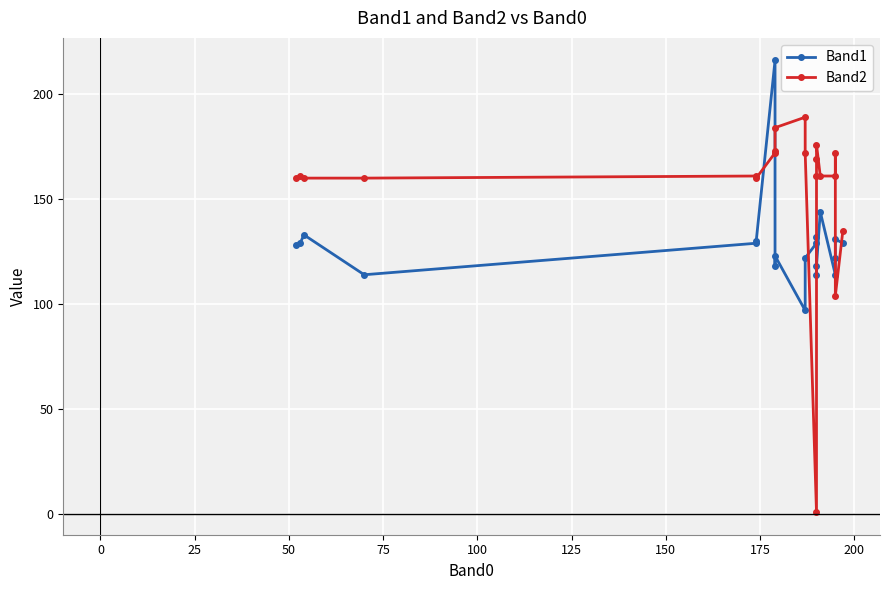

What is the difference between the maximum and minimum values in the Band1 series?

119